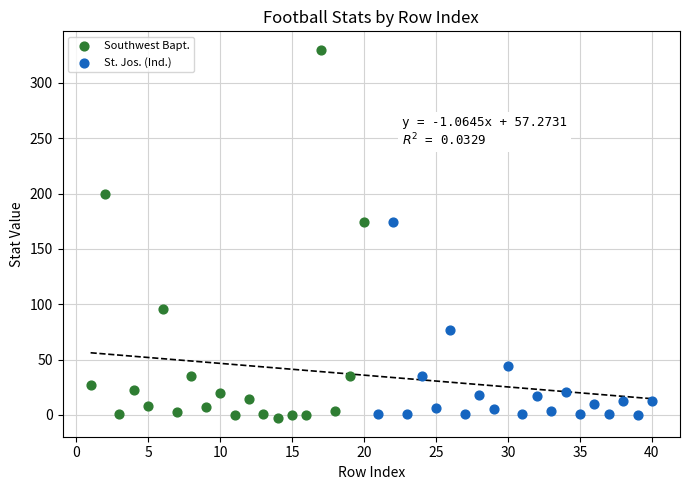

Which series has the widest spread of Y values?

Southwest Bapt.